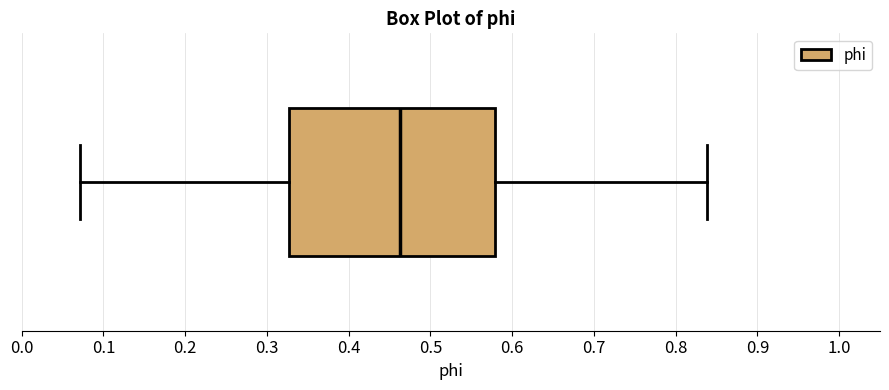

Where does the right whisker of the box end on the x-axis? The values are not printed on the chart, so give them approximately, as read against the axis.

0.84